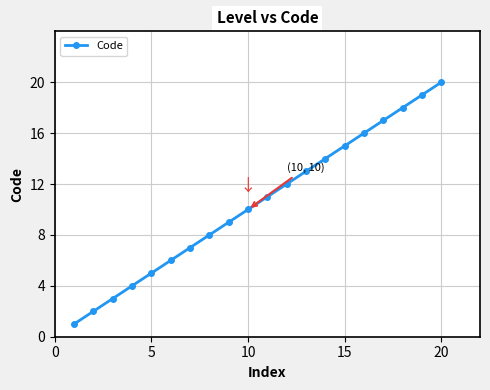

True or false: there are more than 2 points higher than both neighbors.

False